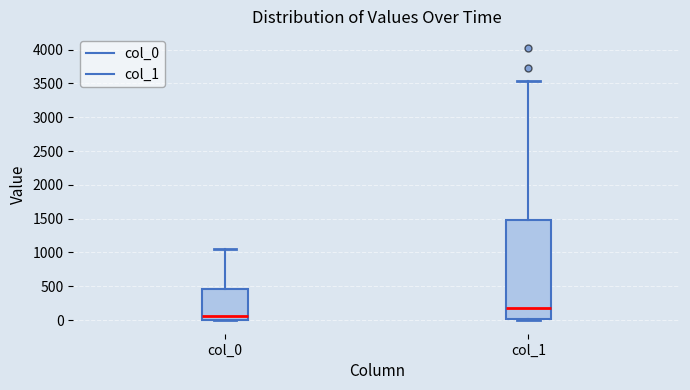

Which box's median line is the lowest?

col_0